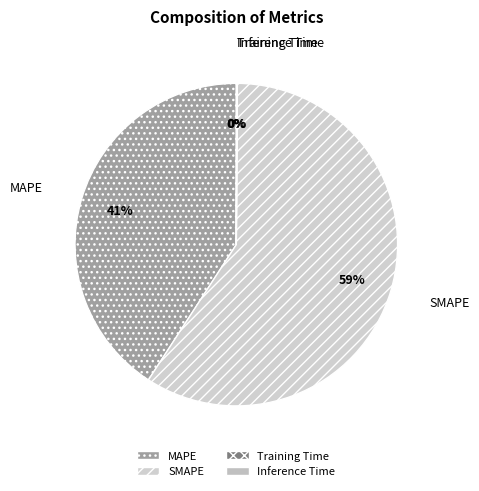

To the nearest percent, what percentage of the pie is MAPE?

41%